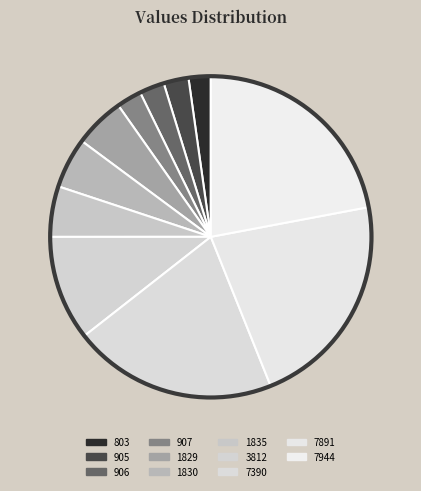

How many slices are in this pie chart?

11